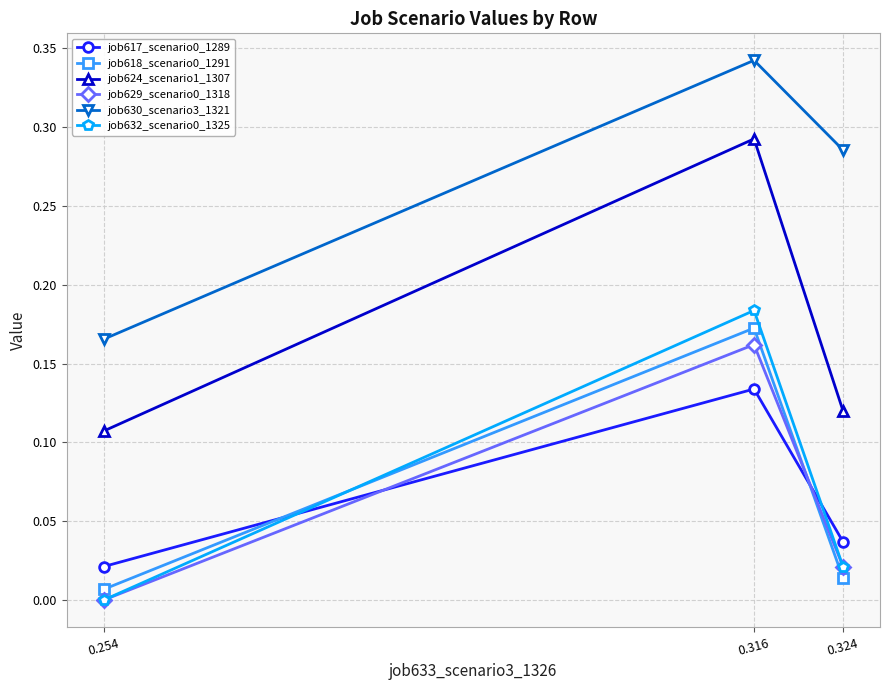

Rank the categories by job624_scenario1_1307 value from lowest to highest.

0.254, 0.324, 0.316